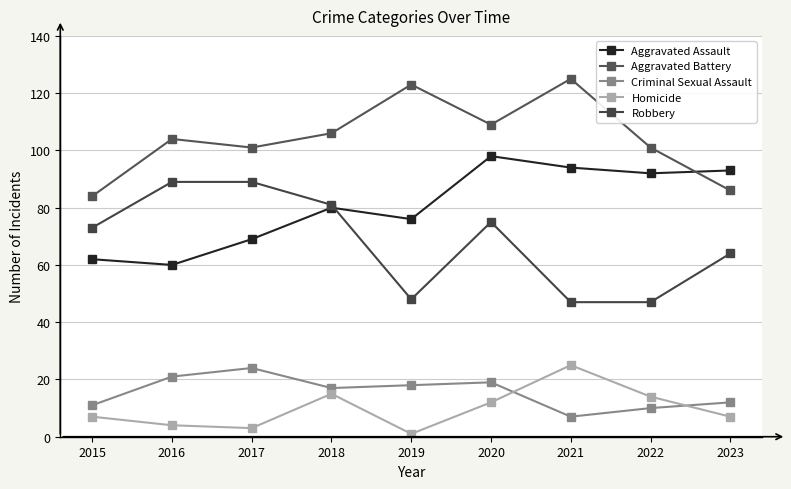

In Aggravated Battery, how many points are lower than both neighbors (excluding endpoints)?

2